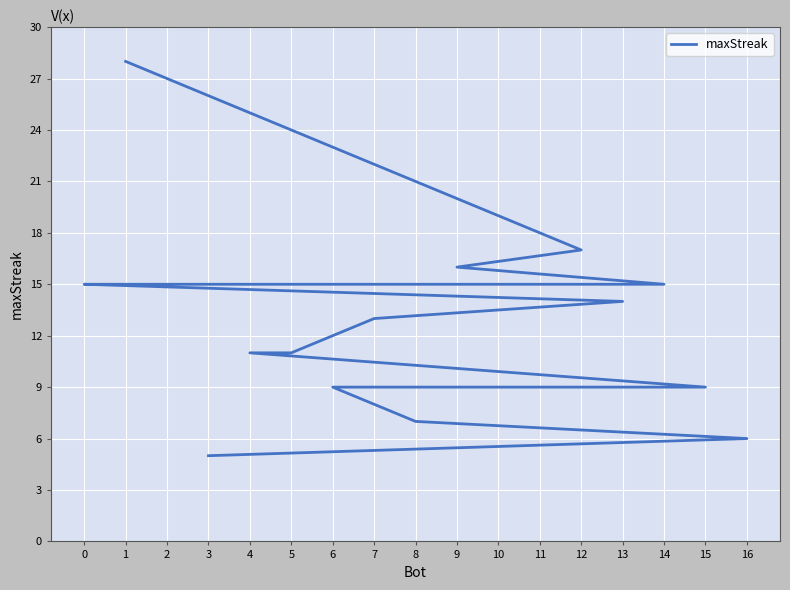

What is the maximum value shown in the chart?

28